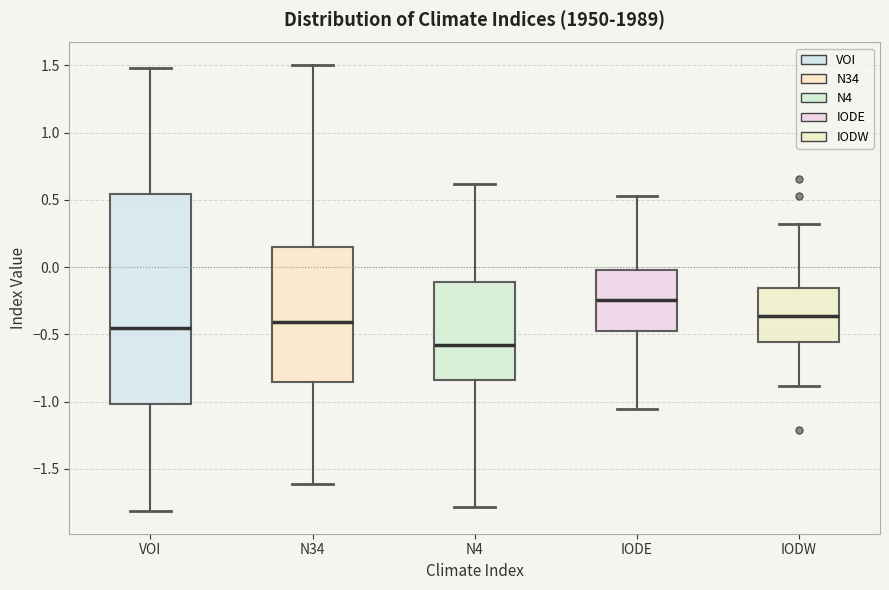

Which box's median line is the lowest?

N4